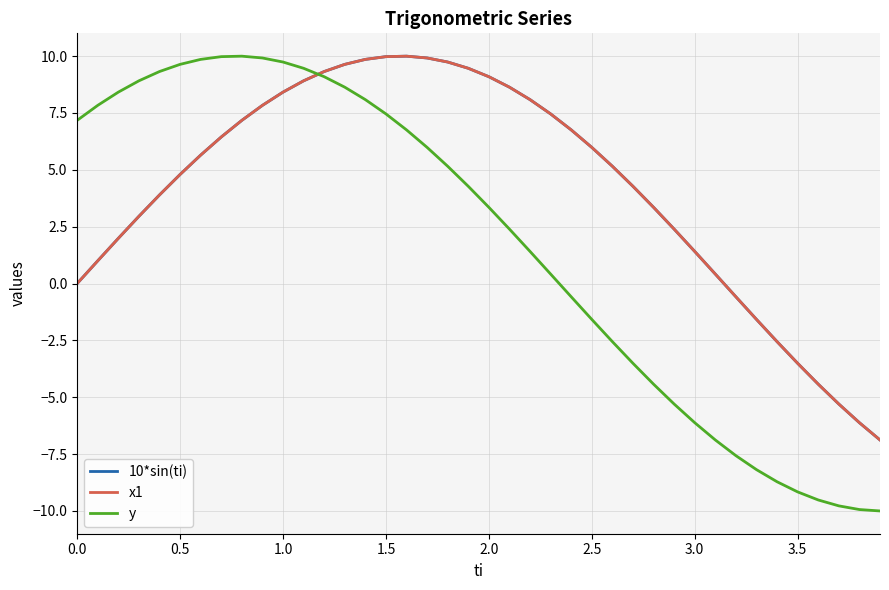

What is the value of the 10*sin(ti) point at the 30th from the left?

2.4